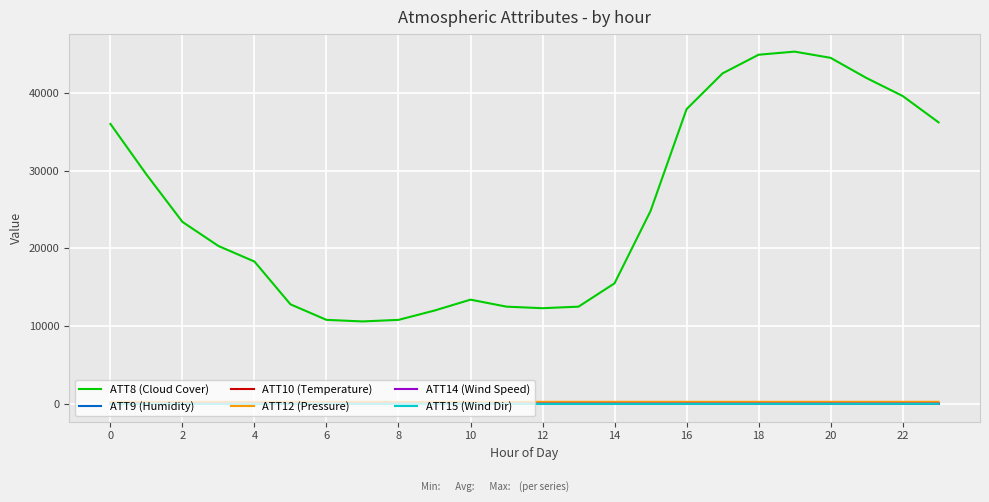

True or false: ATT9 (Humidity) and ATT8 (Cloud Cover) intersect in this chart.

False